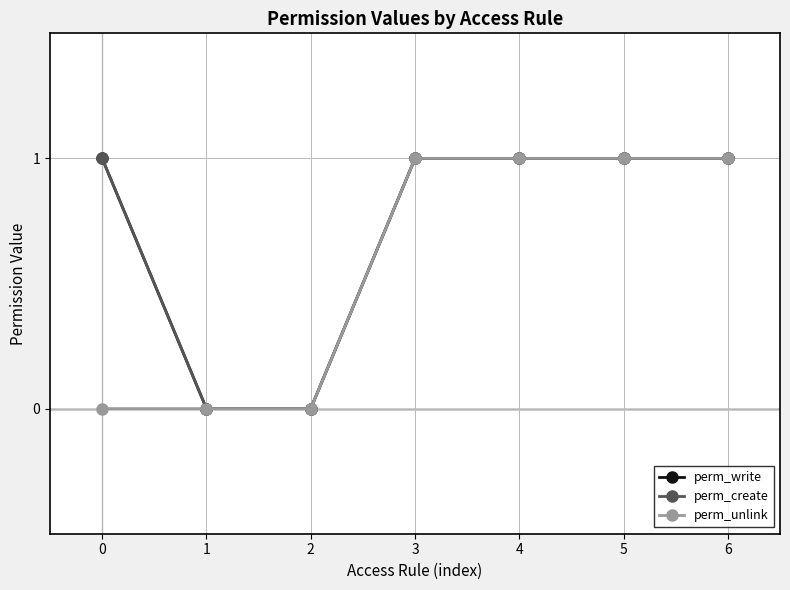

True or false: perm_unlink has more than 2 interior local peaks.

False